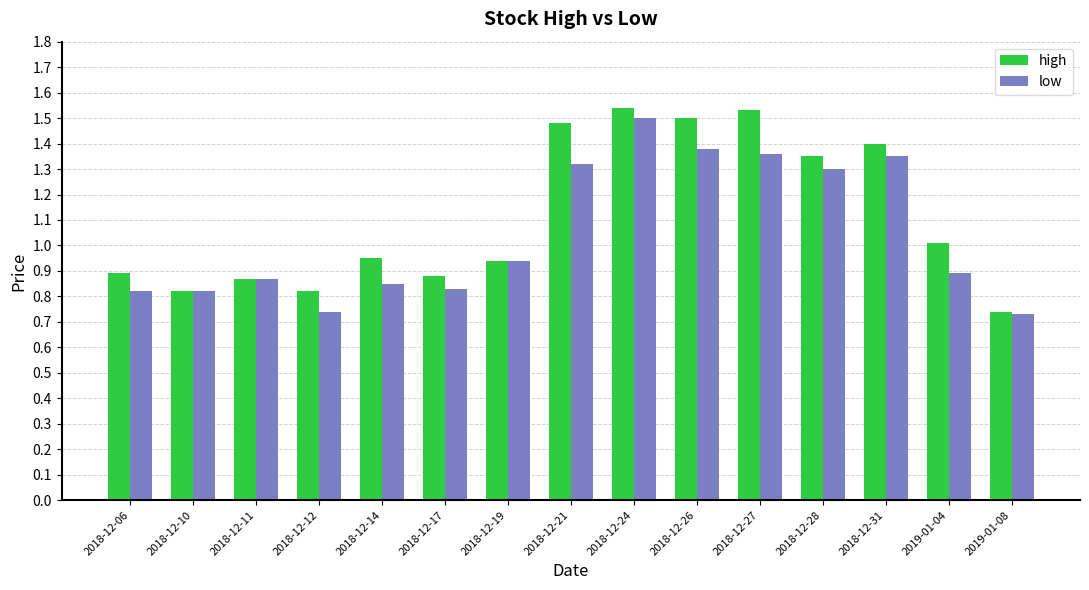

How many categories are shown in the chart?

15